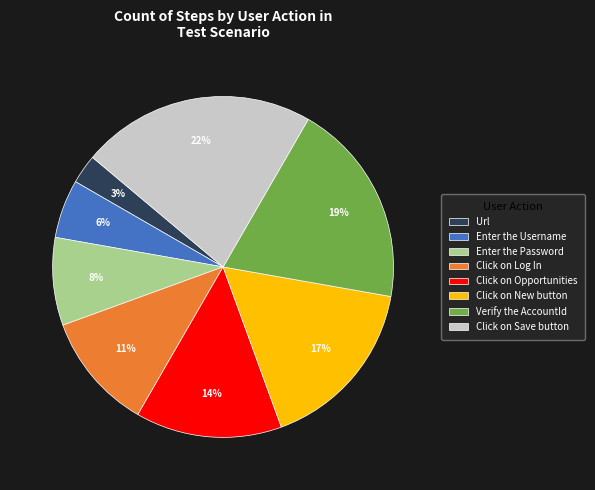

Which category has the smallest portion of the pie?

Url